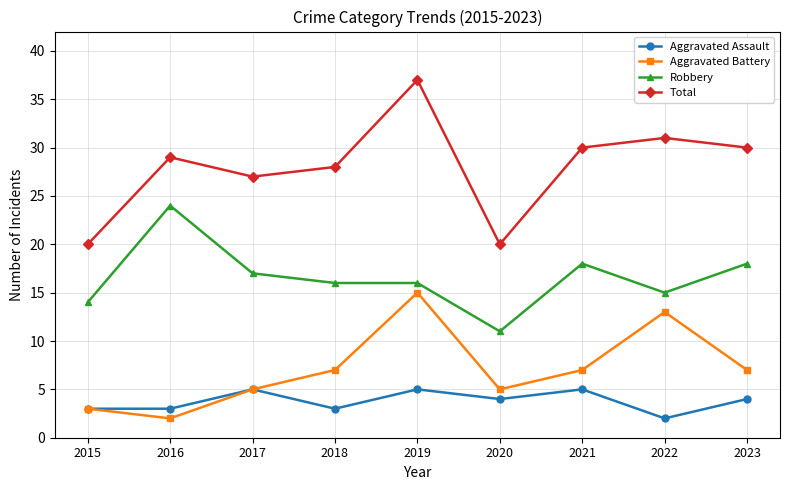

At which category does Robbery reach its first local peak?

2016